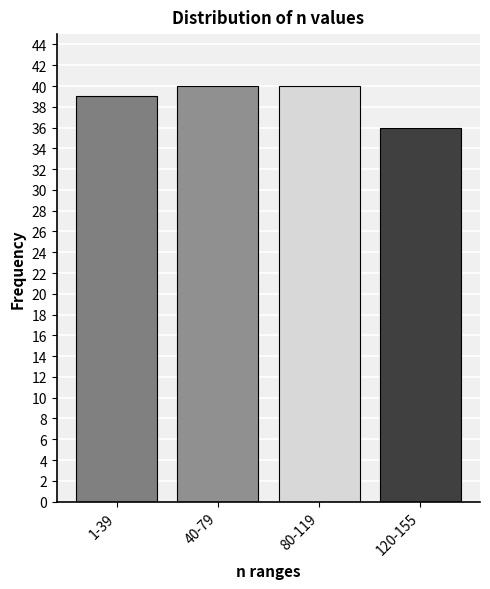

Reading left to right, list all the values displayed in this chart.

39	40	40	36